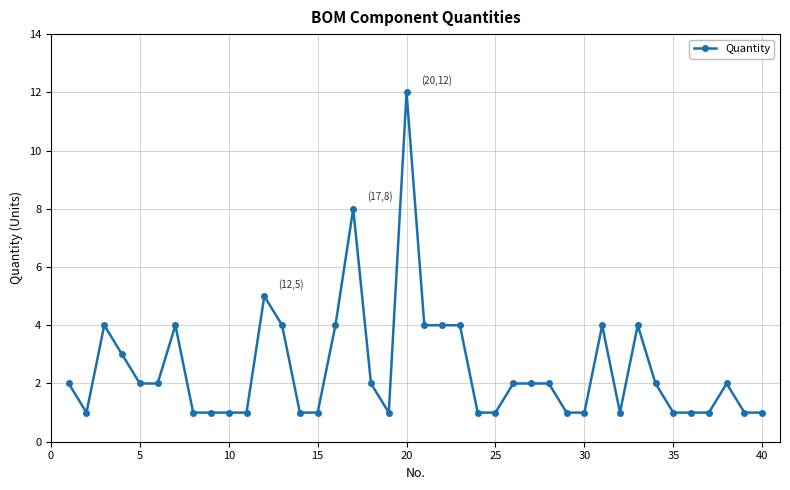

How many series are shown in this chart?

1